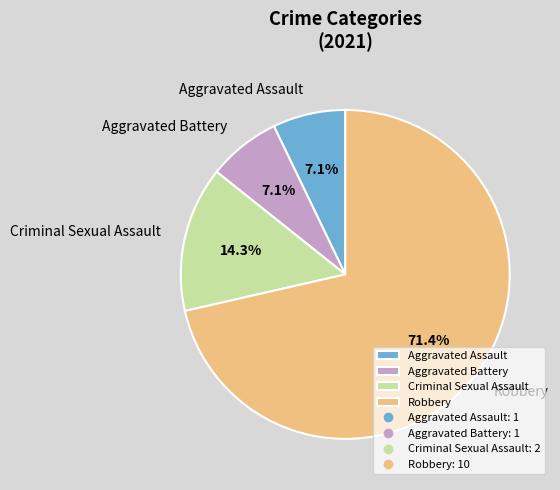

How many slices are in this pie chart?

4